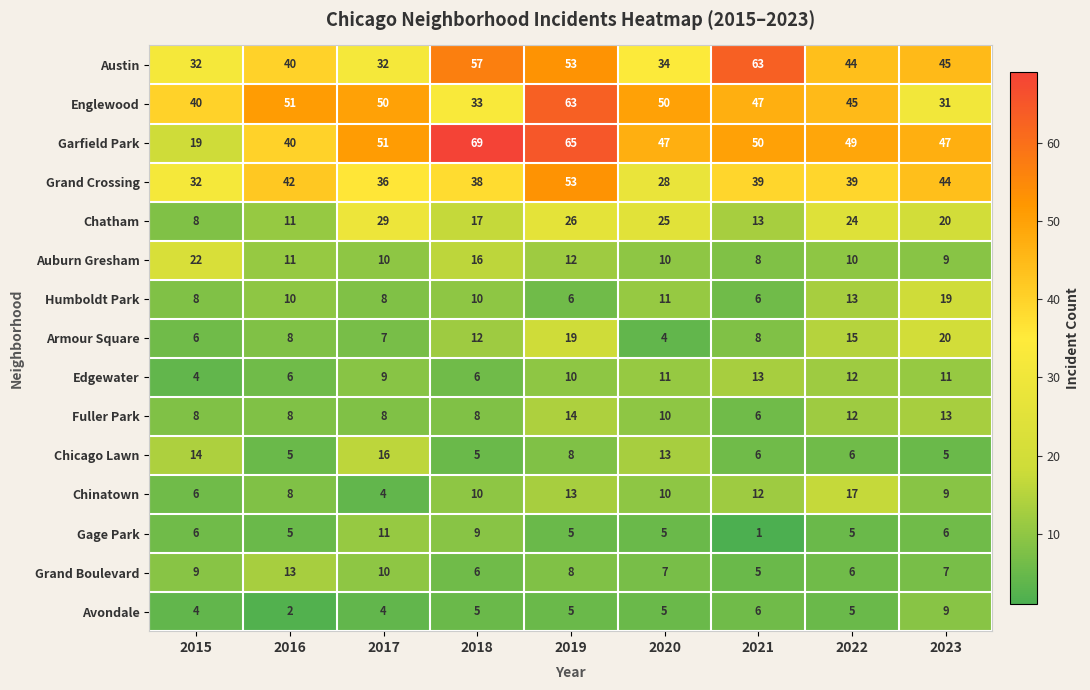

At how many categories does at least one series exceed 54?

3